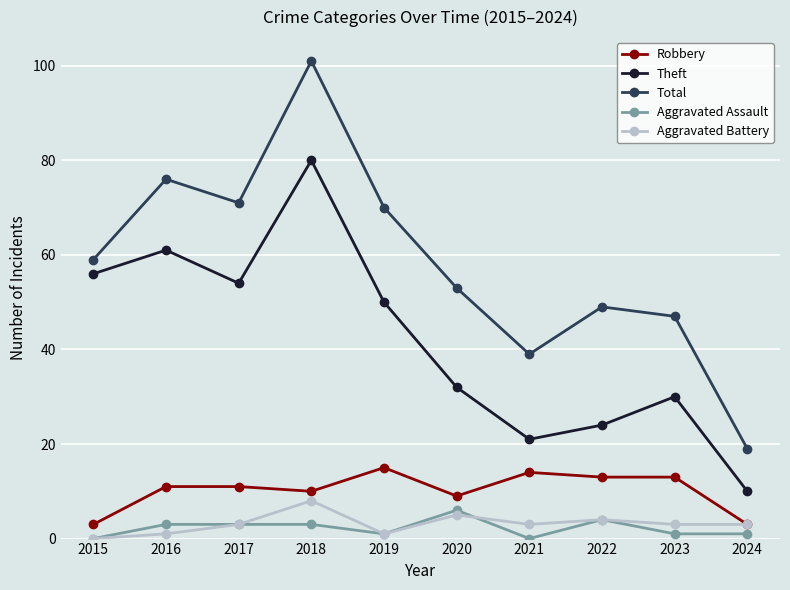

The Aggravated Assault series shows 3 at 2018. True or false?

True